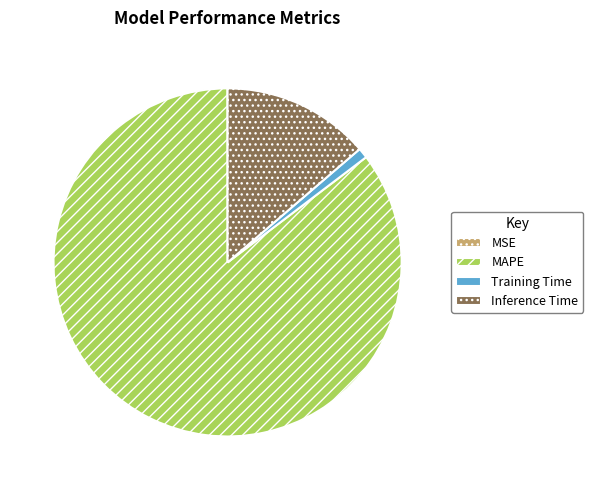

Is there any slice that represents more than half of the pie?

Yes